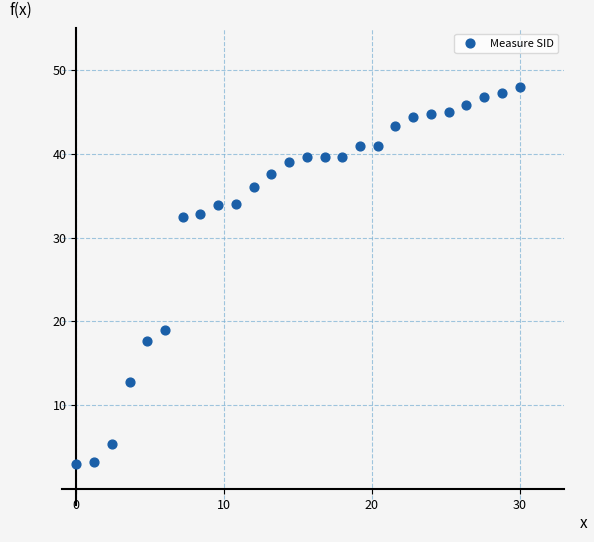

What is the range of Y values (max minus min)?

45.0